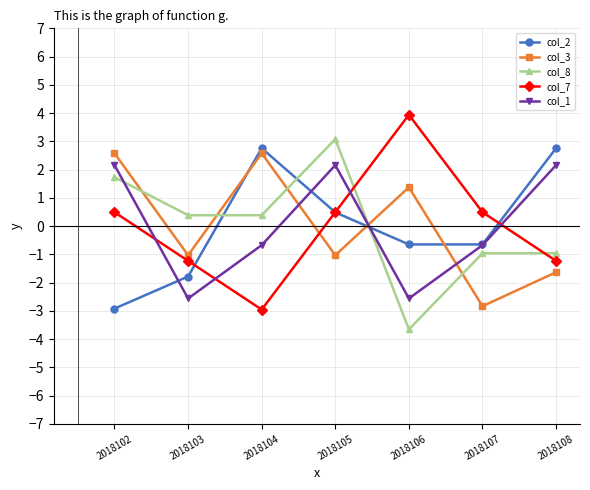

At 2018106, list the series in order from smallest to largest.

col_8, col_1, col_2, col_3, col_7